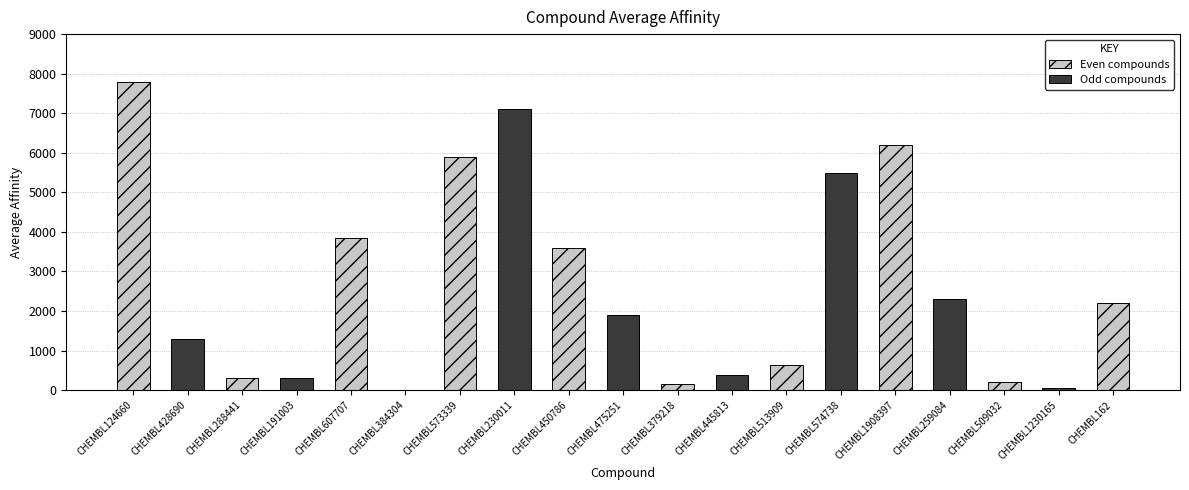

Does the chart contain stacked bars?

No